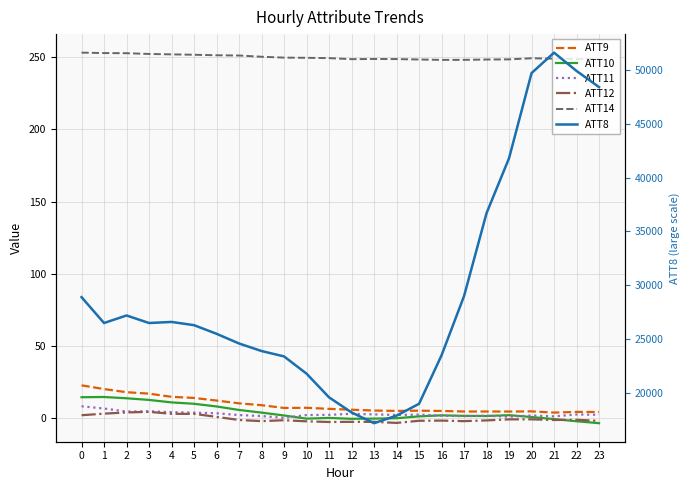

How many values in the ATT9 series exceed 6?

13